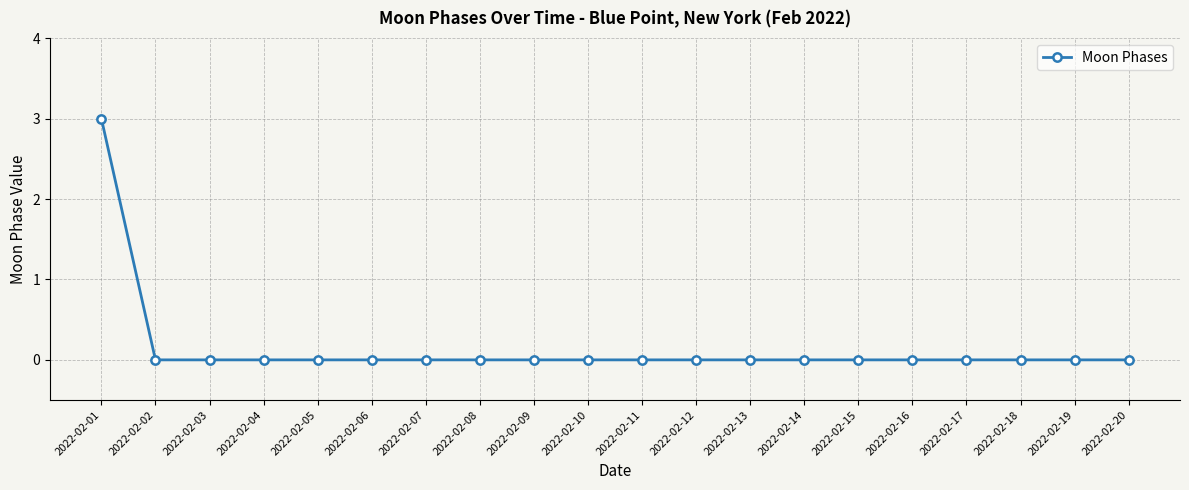

Count the number of categories in the chart.

20